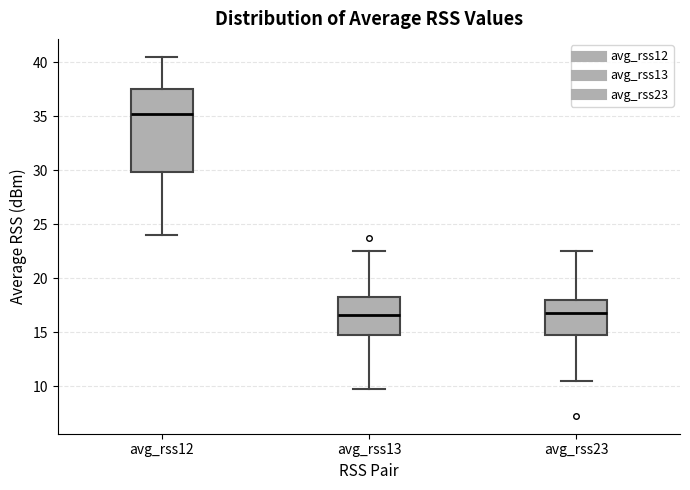

Which box is the tallest, from its lower edge to its upper edge?

avg_rss12